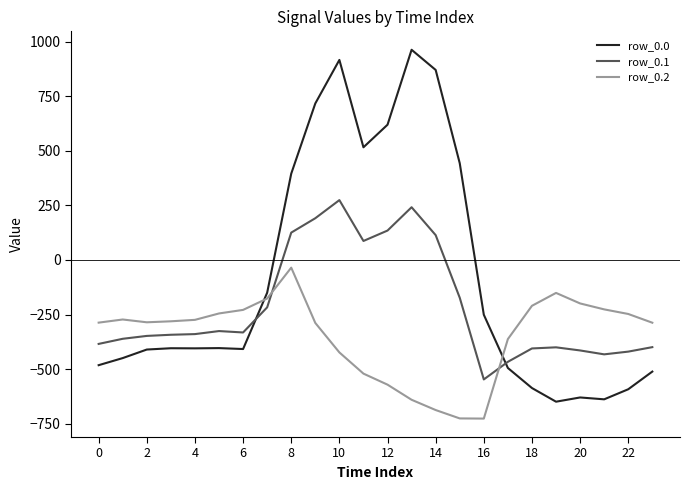

Which series has the widest spread of values?

row_0.0